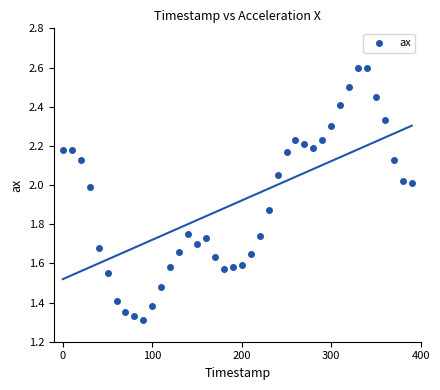

What is the range of X values (max minus min)?

390.0